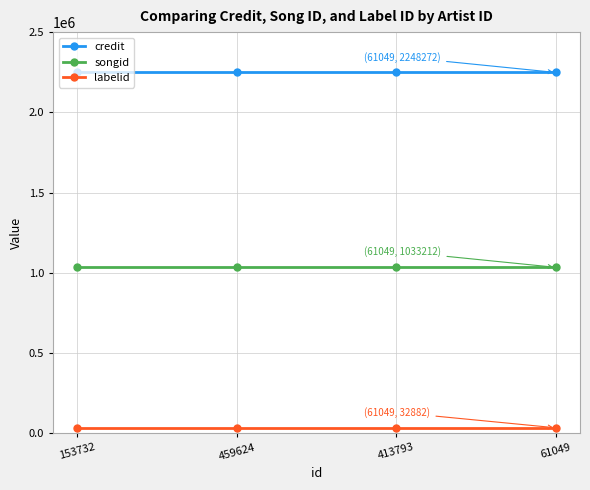

What is the highest value of the songid series?

1033212